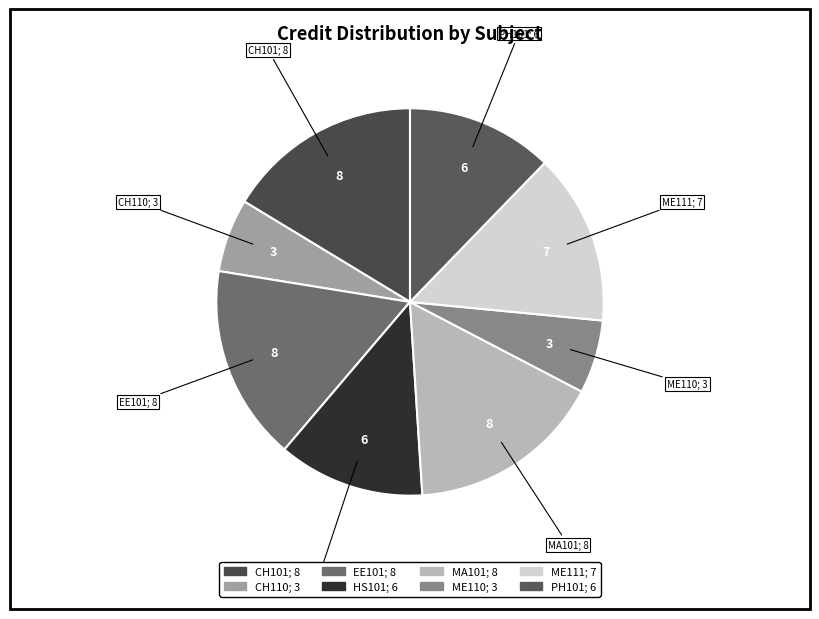

Which slice is the smallest?

Chemistry Laboratory